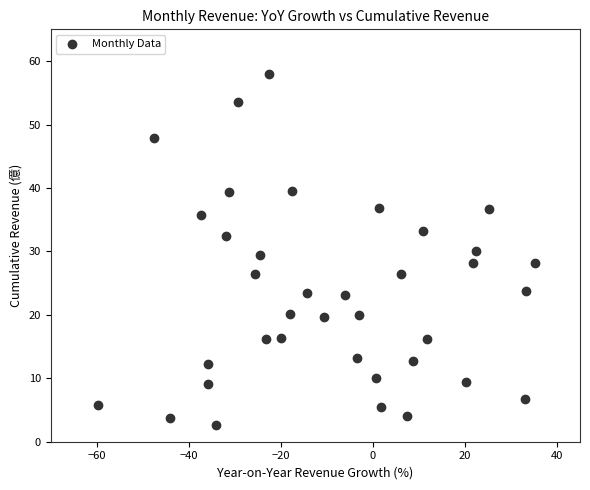

What is the range of X values (max minus min)?

95.0